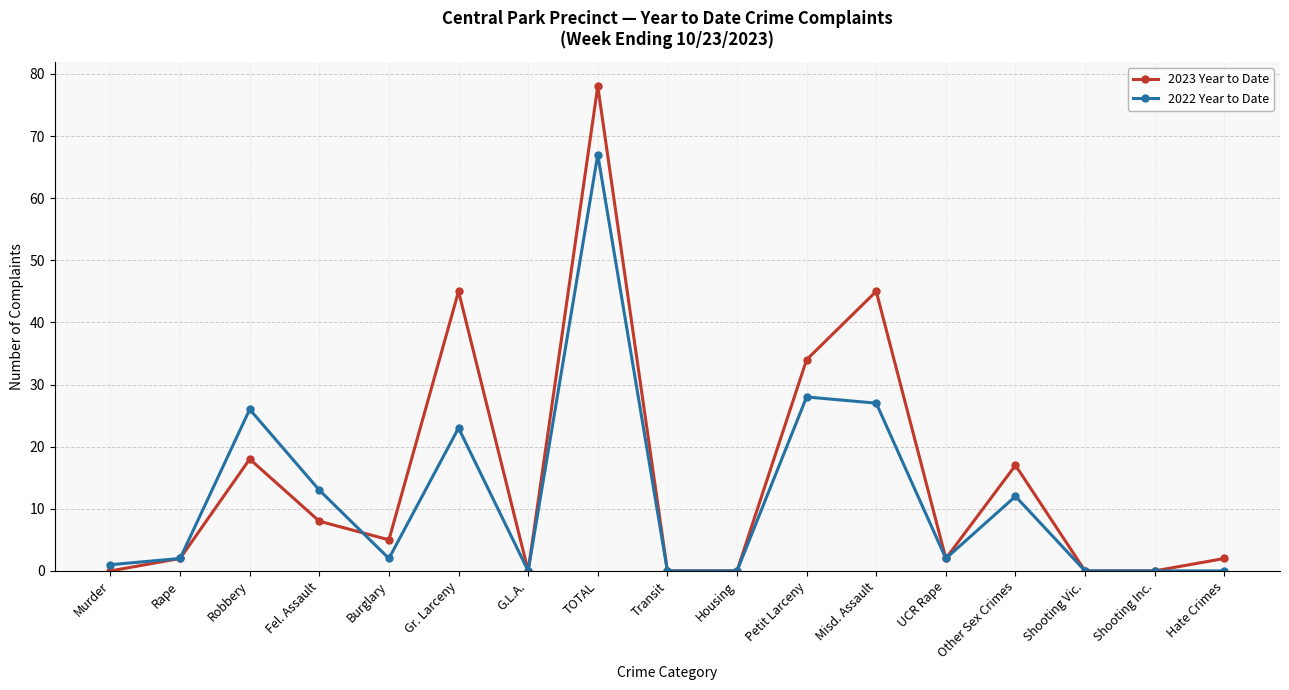

What position from the left is Robbery?

3